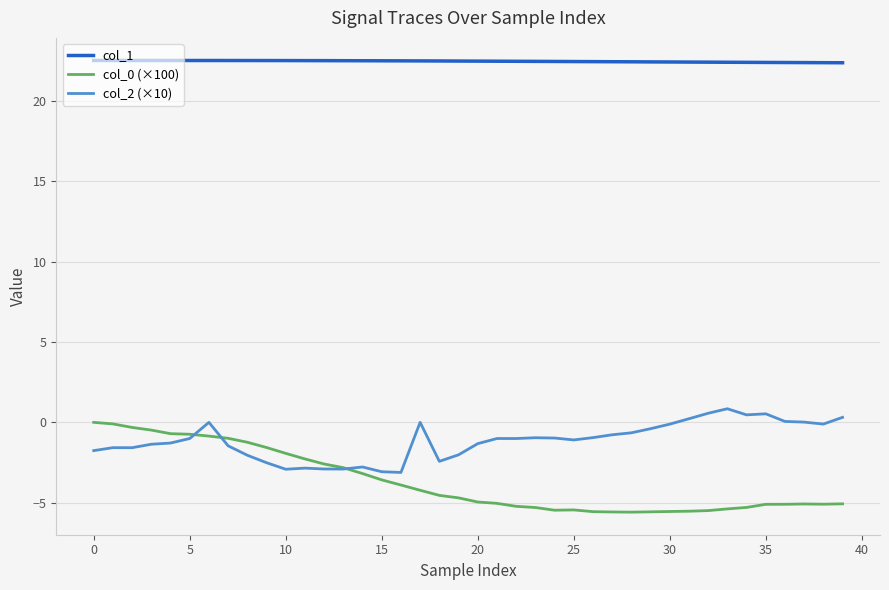

What is the maximum value shown in the chart?

22.5